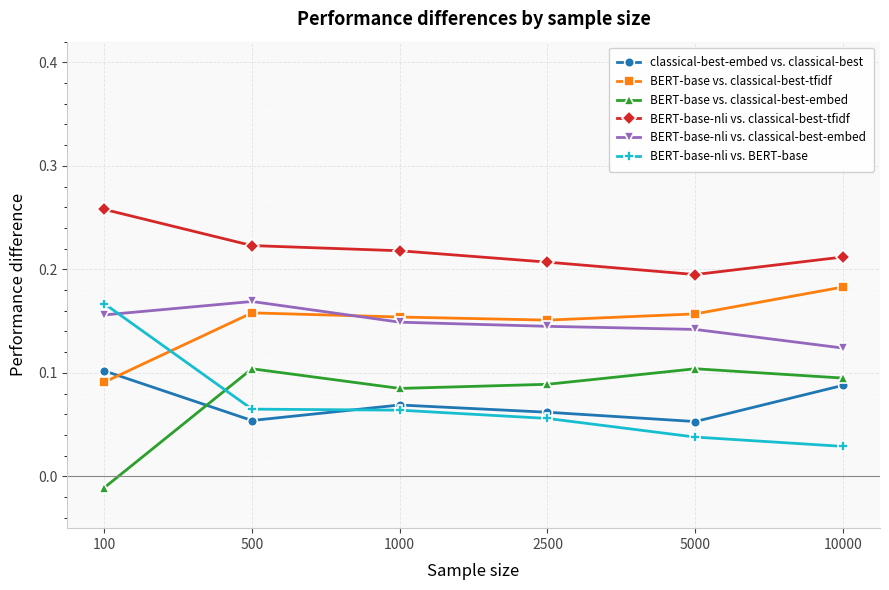

True or false: BERT-base vs. classical-best-embed has more than 0 interior local peaks.

True